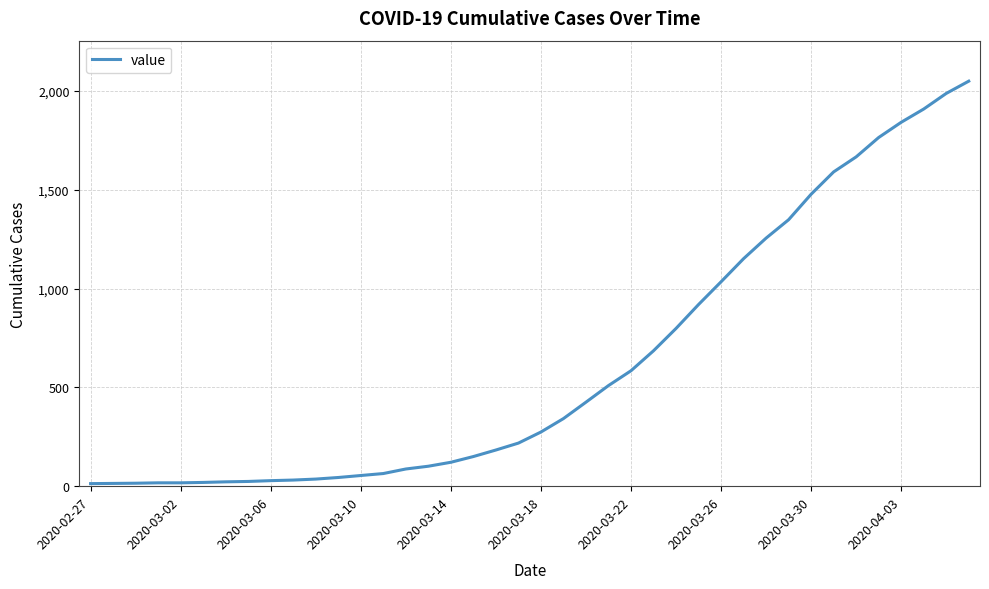

What is the greatest value displayed?

2049